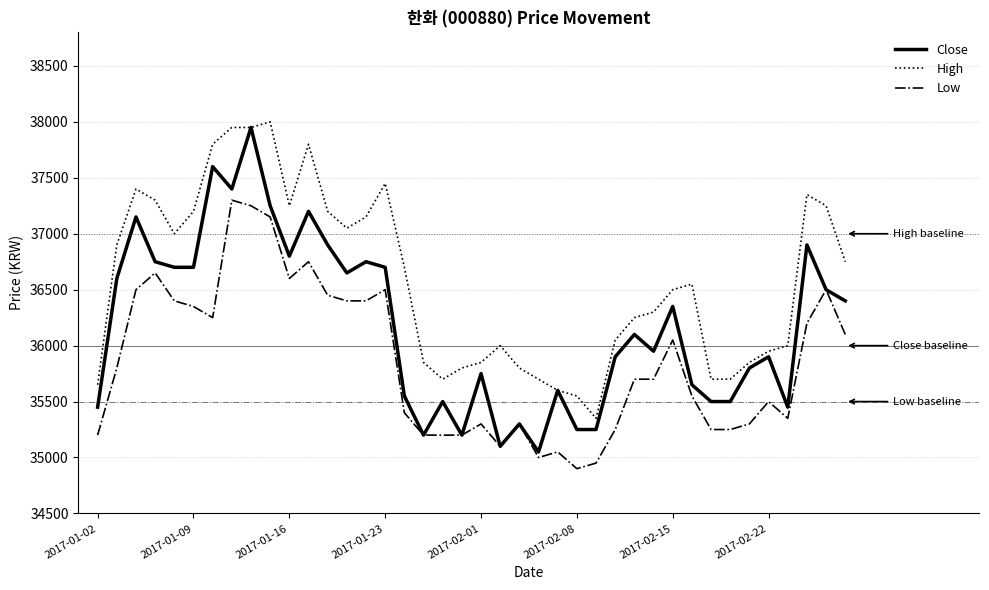

What is the lowest value of the Close series?

35050